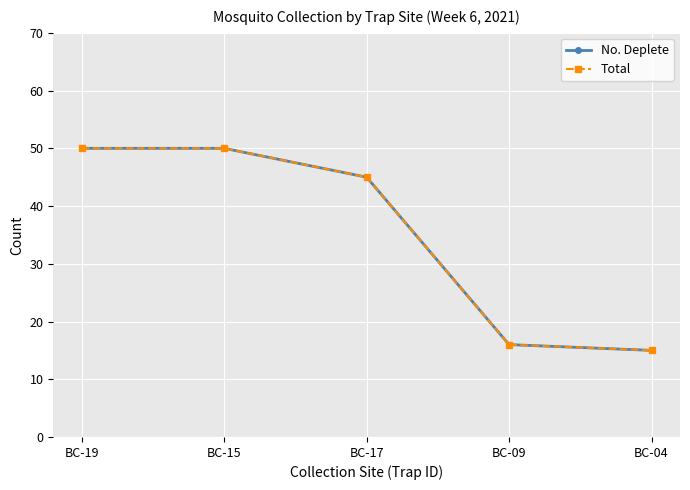

Does the chart have visible grid lines?

Yes